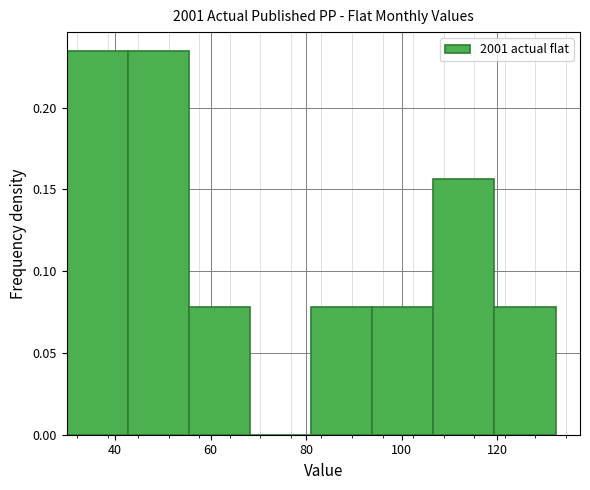

Reading left to right, transcribe this chart: for each bar, give the range it covers on the x-axis and its height. Neither the bar edges nor the heights are printed on the chart, so give them approximately, as read against the axes.

30 to 42: 0.235
42 to 56: 0.235
56 to 68: 0.080
68 to 82: 0
82 to 94: 0.080
94 to 106: 0.080
106 to 120: 0.155
120 to 132: 0.080